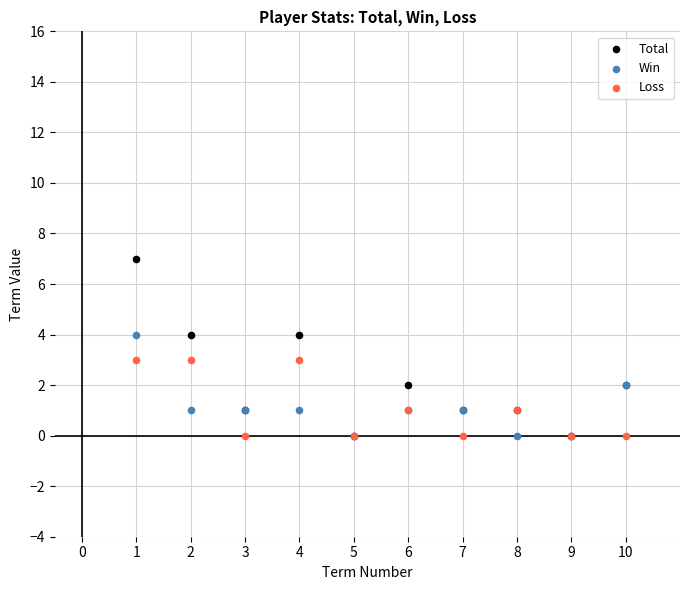

Which series has the widest spread of Y values?

Total